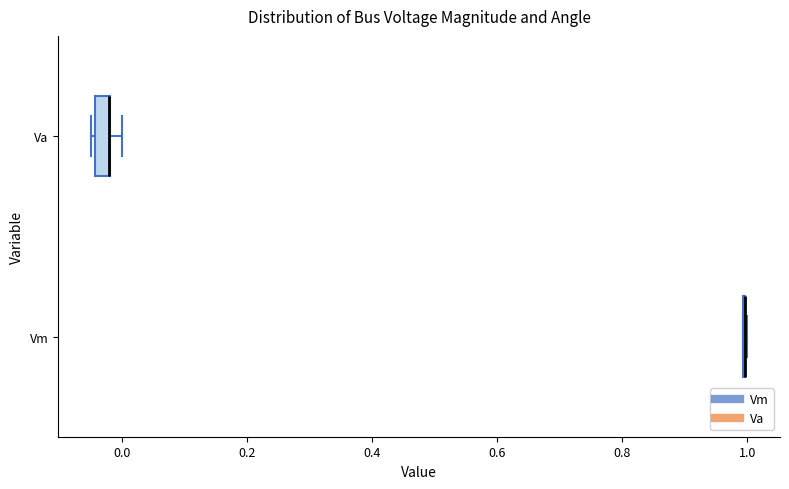

Comparing the boxes themselves (not the whiskers), which one is the widest?

Va